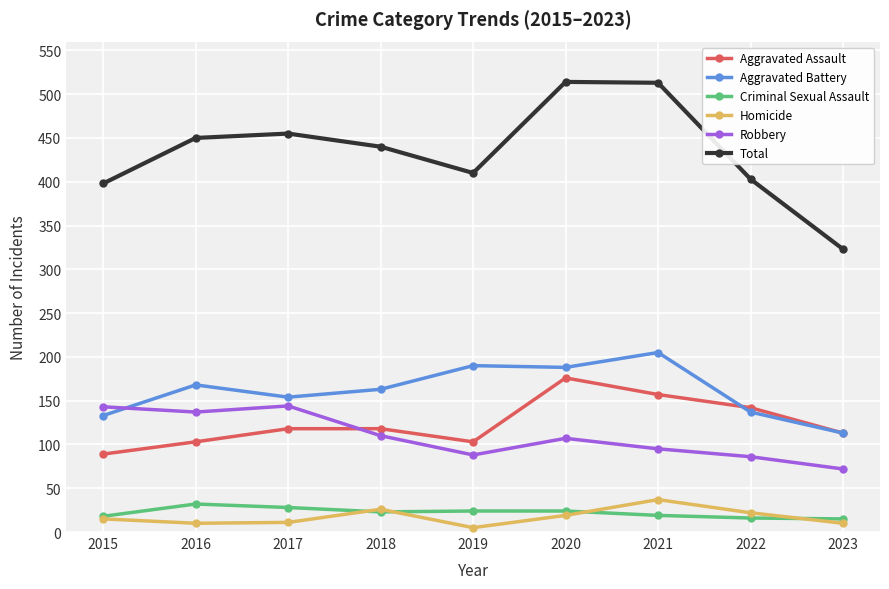

Which series has the largest range (max minus min)?

Total